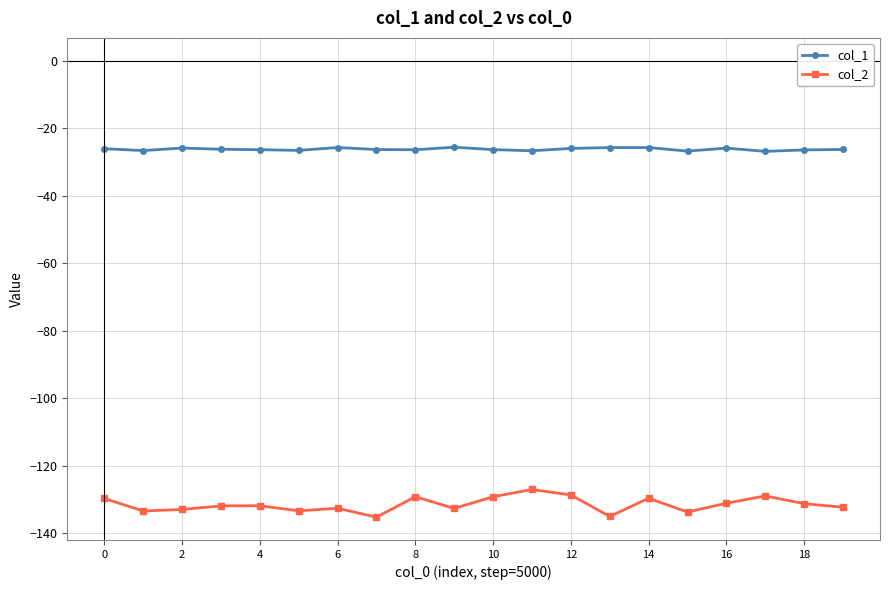

How many categories are shown in the chart?

20